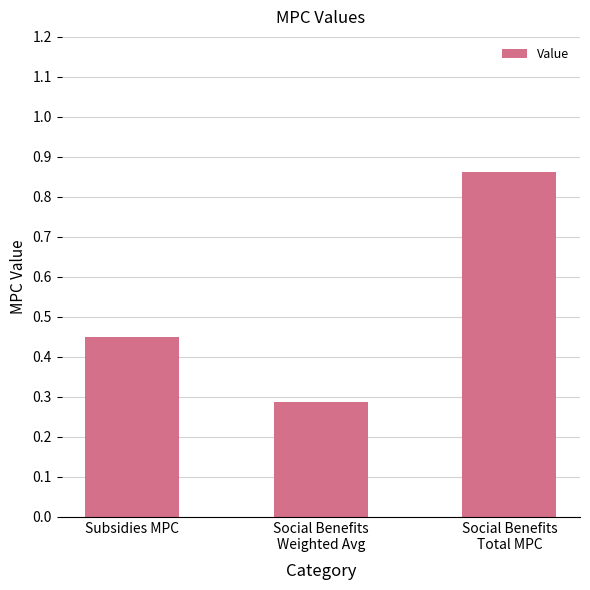

What is the difference between the second highest and minimum values?

0.2